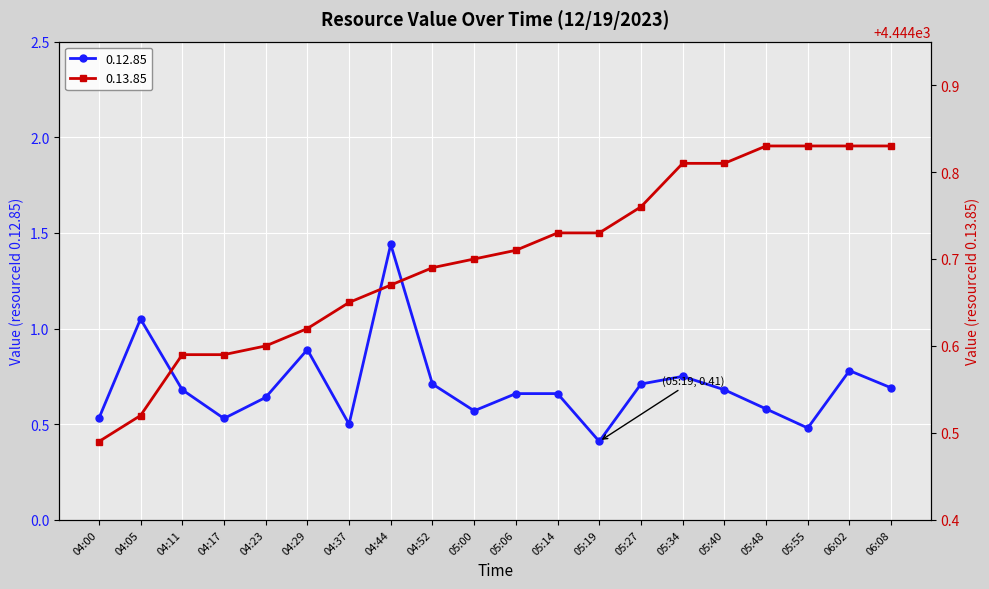

List the series in order of their overall mean, highest first.

0.13.85, 0.12.85